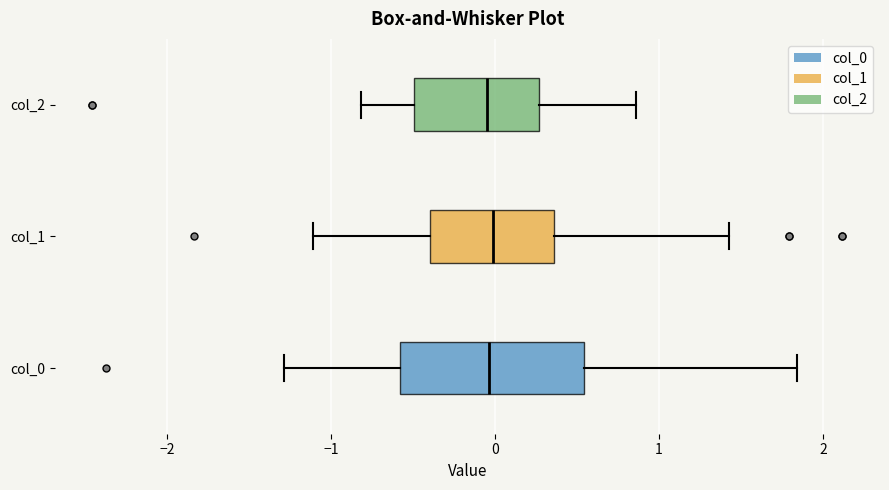

Reading bottom to top, transcribe this box plot: for each box, give where its median line is, the range the box spans, and where its two whiskers end, as read against the x-axis. The values are not printed on the chart, so give them approximately, as read against the axis.

col_0: median 0.0, box -0.6 to 0.5, whiskers -1.3 to 1.8
col_1: median 0.0, box -0.4 to 0.4, whiskers -1.1 to 1.4
col_2: median 0.0, box -0.5 to 0.3, whiskers -0.8 to 0.9